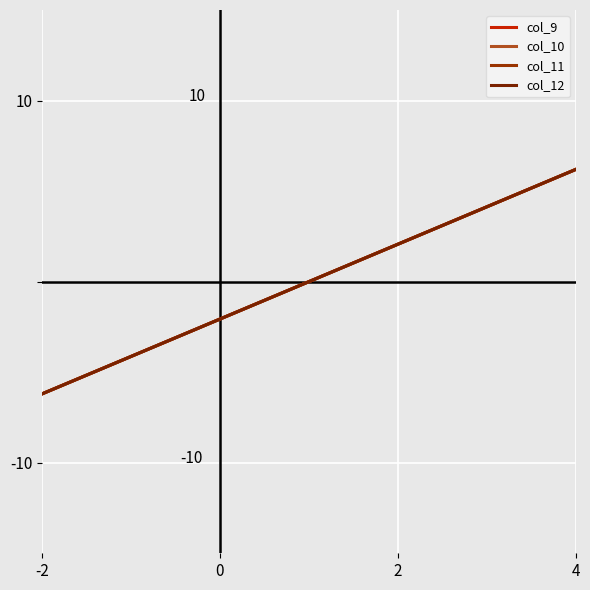

Does the chart display data point markers on the line(s)?

No